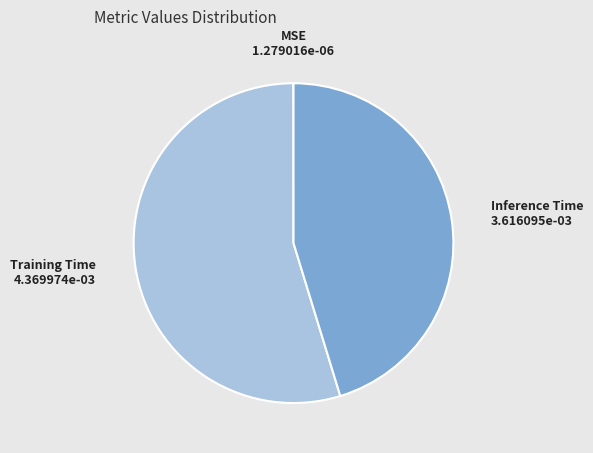

Which category accounts for the majority?

Training Time